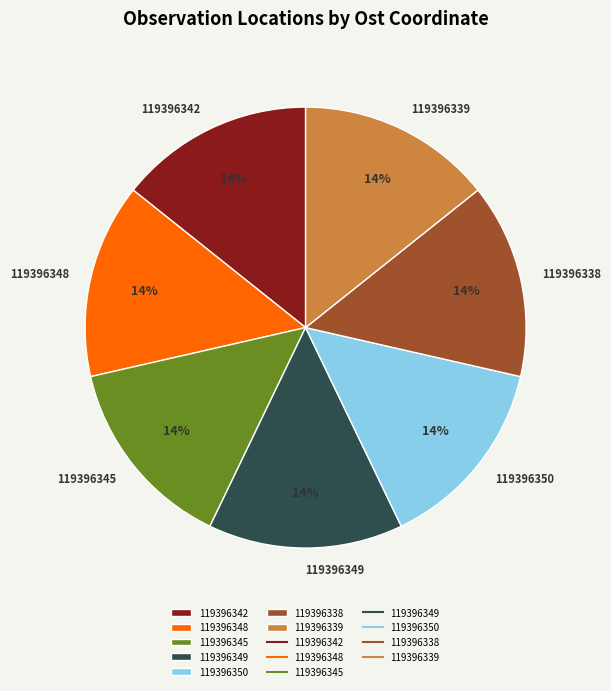

Does 119396348 represent more than half of the total?

No